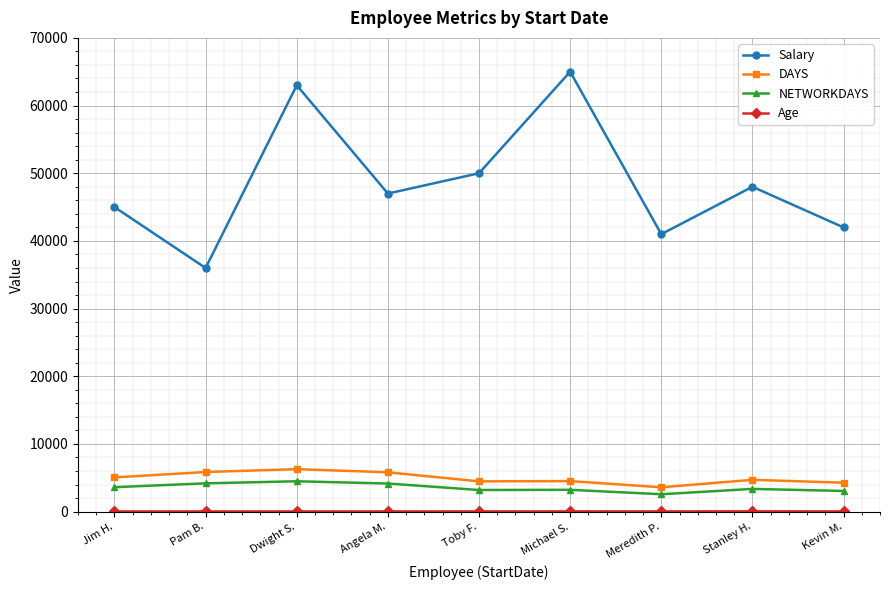

Which series changed the most between Angela M. and Michael S.?

Salary